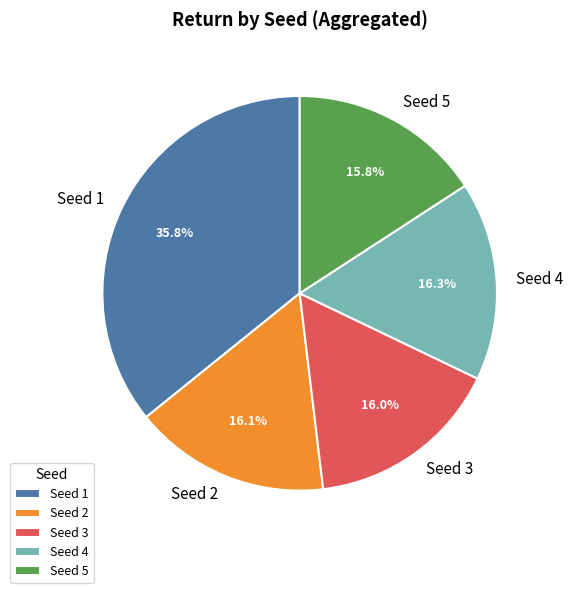

Is there a majority slice in this chart?

No